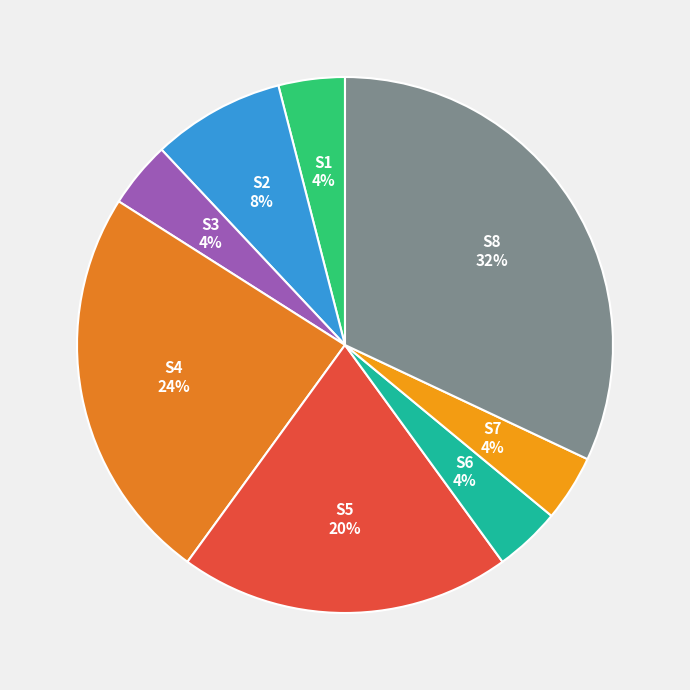

The S2 slice represents 8% of the pie. True or false?

True